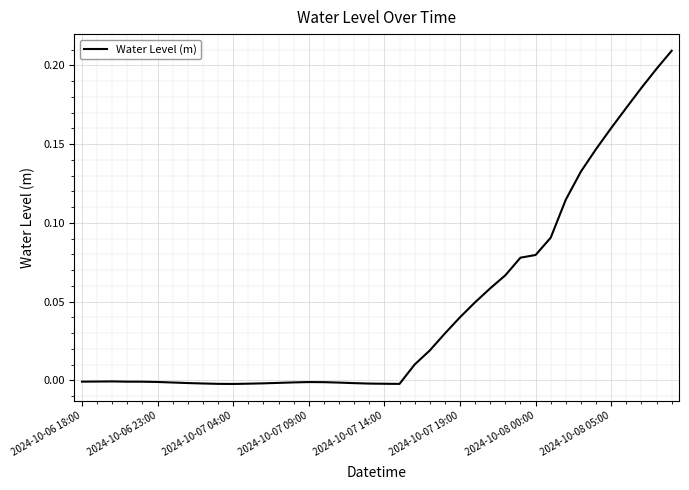

Is this an area chart (filled region under the line)?

No